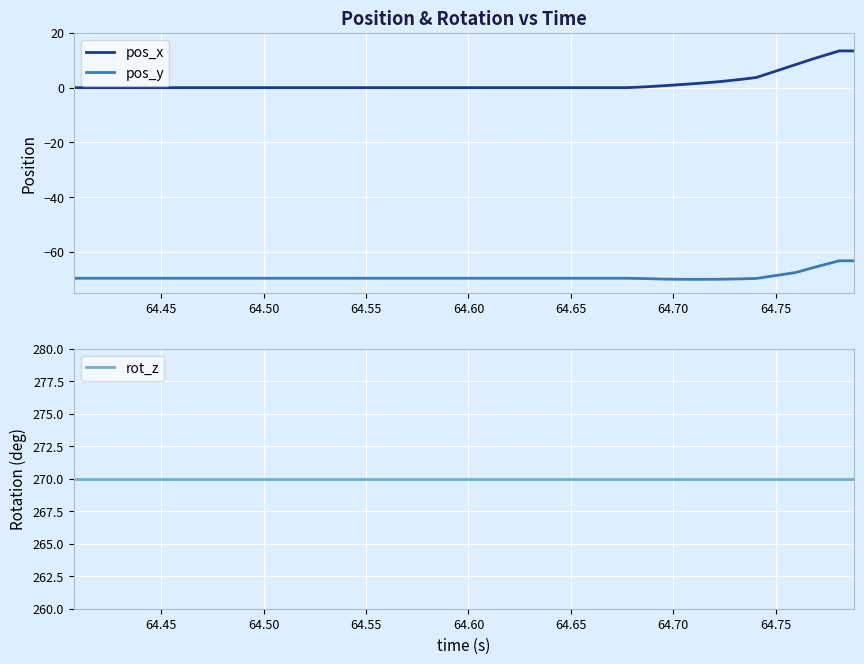

What is the maximum value for pos_y?

-63.2